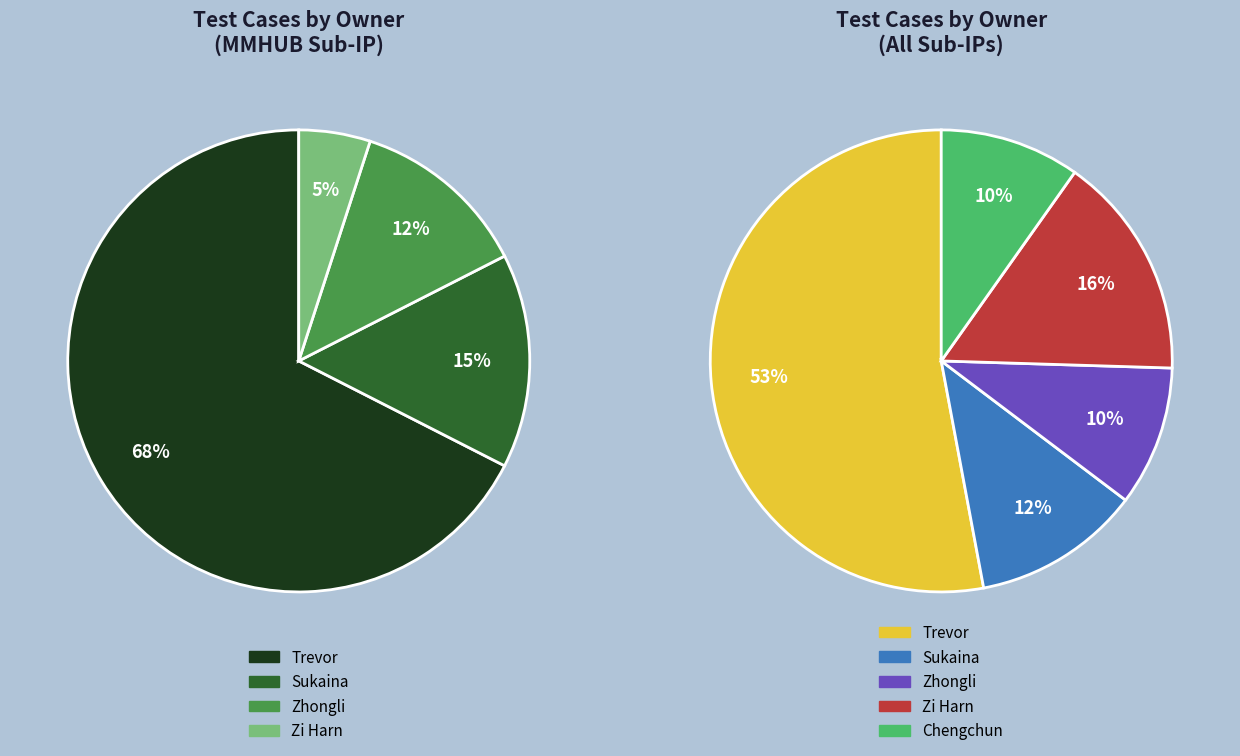

True or false: Sukaina accounts for 12% of the total.

True